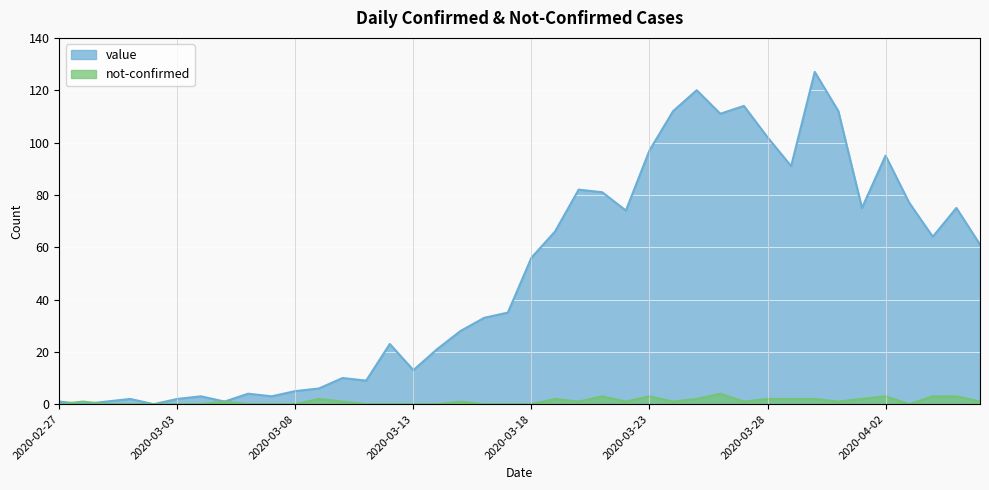

In value, how many points are lower than both neighbors (excluding endpoints)?

11